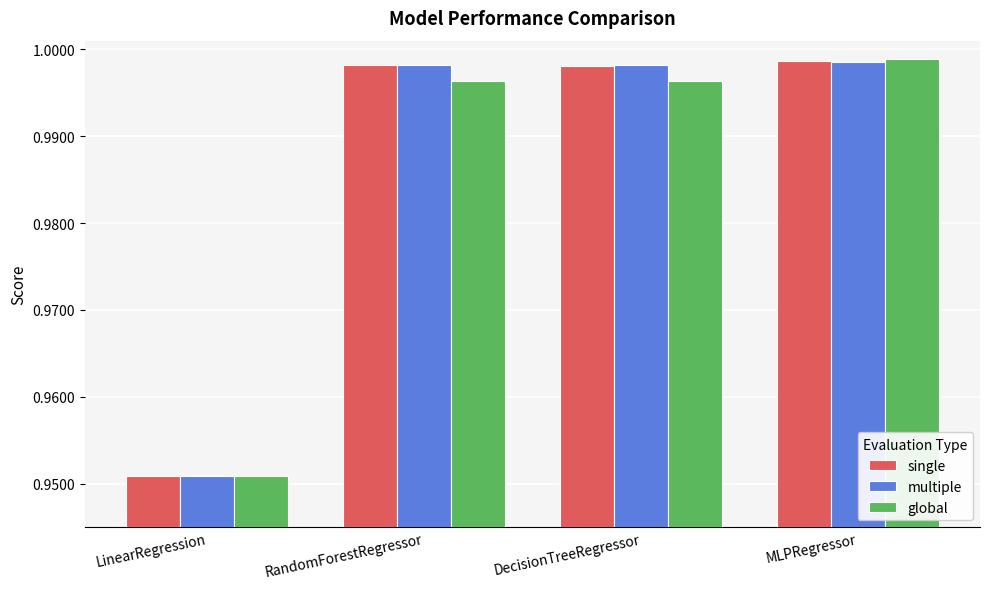

At which category is the sum across all series the highest?

MLPRegressor